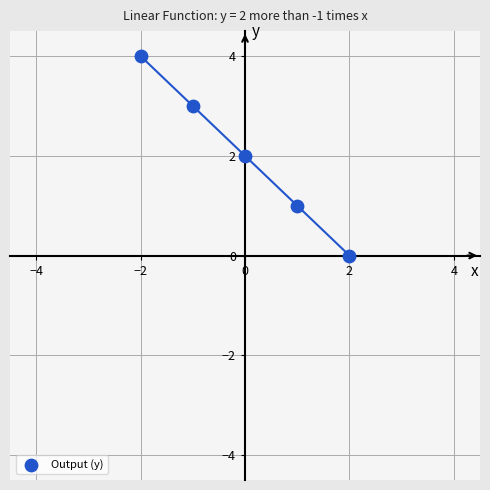

What is the range of X values (max minus min)?

4